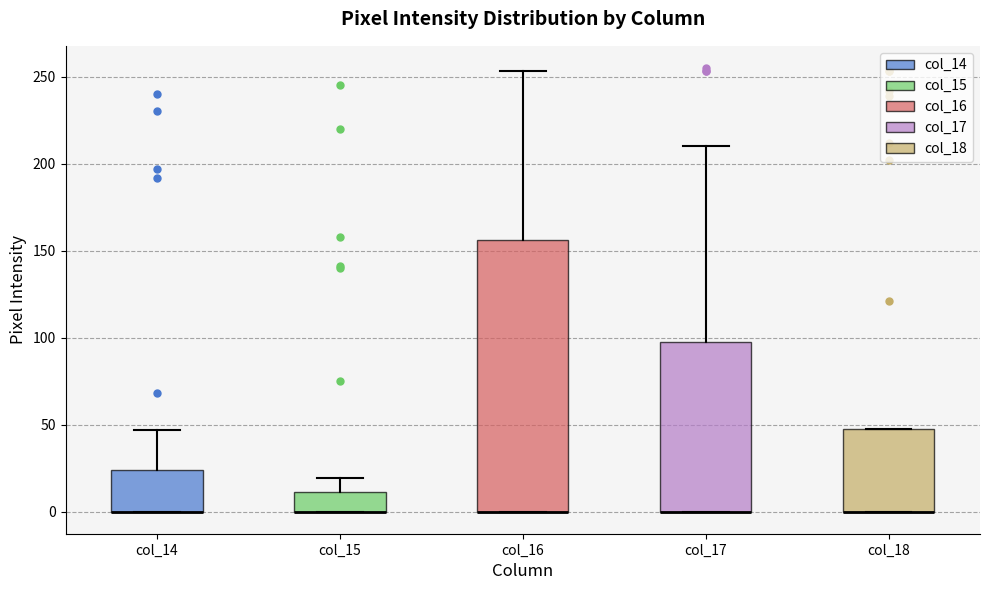

Which box is the tallest, from its lower edge to its upper edge?

col_16